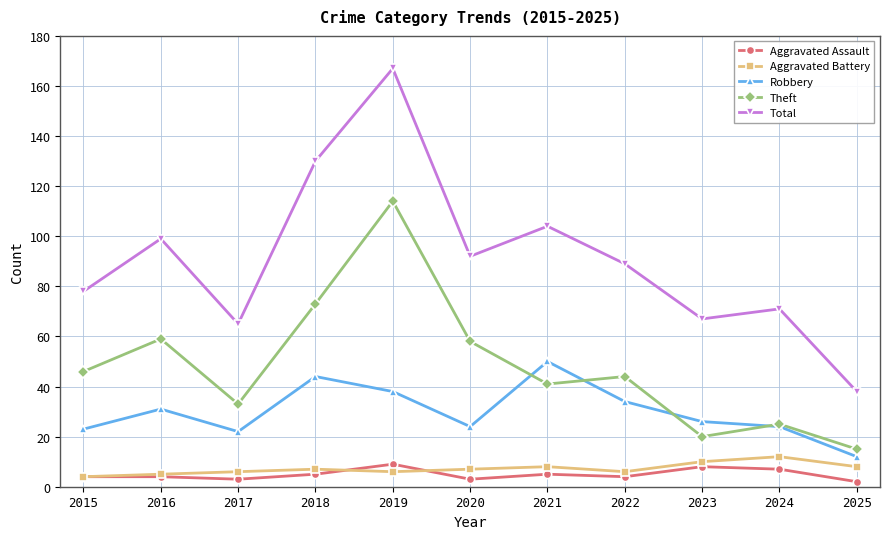

What is the total value across all series at 2023?

131